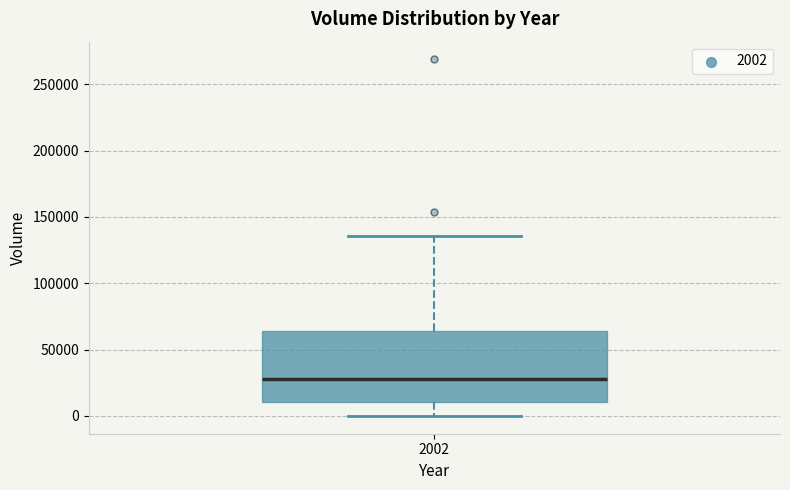

Read this box plot against the y-axis: the position of the median line, the range covered by the box, and the ends of both whiskers. The values are not printed on the chart, so give them approximately, as read against the axis.

median 30000, box 10000 to 65000, whiskers 0 to 135000